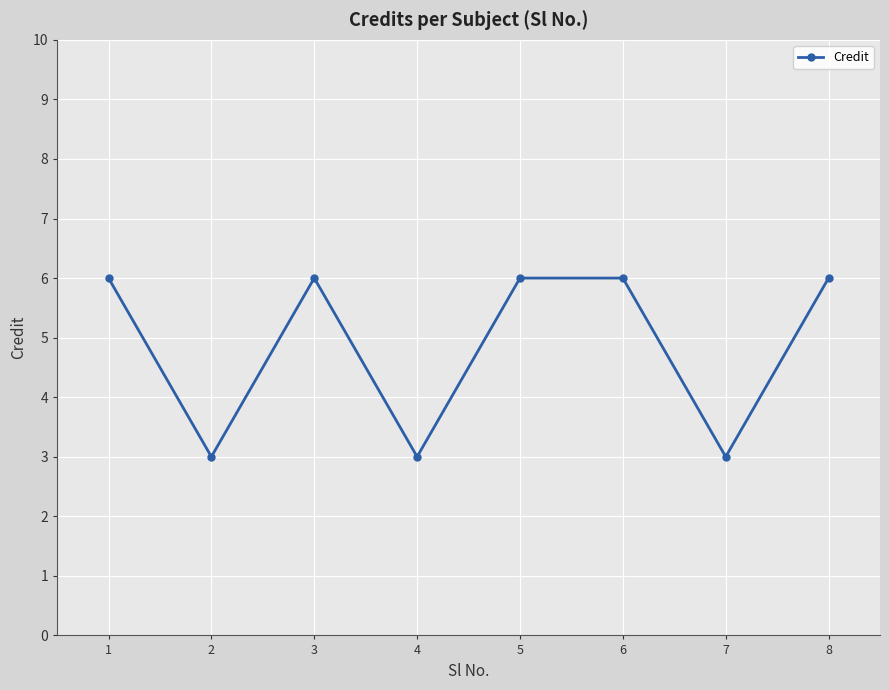

How many categories are shown in the chart?

8